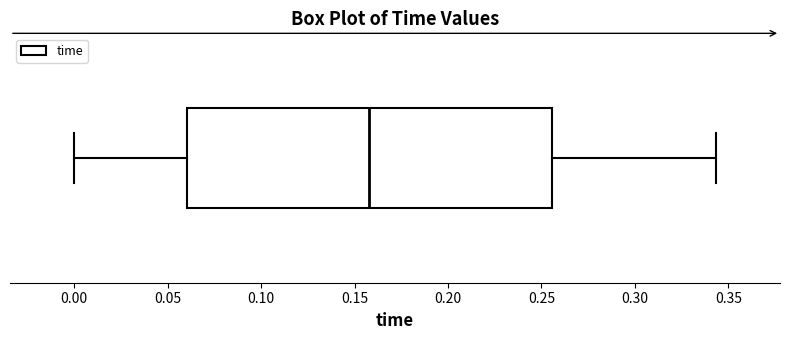

Where does the right whisker of the box end on the x-axis? The values are not printed on the chart, so give them approximately, as read against the axis.

0.345